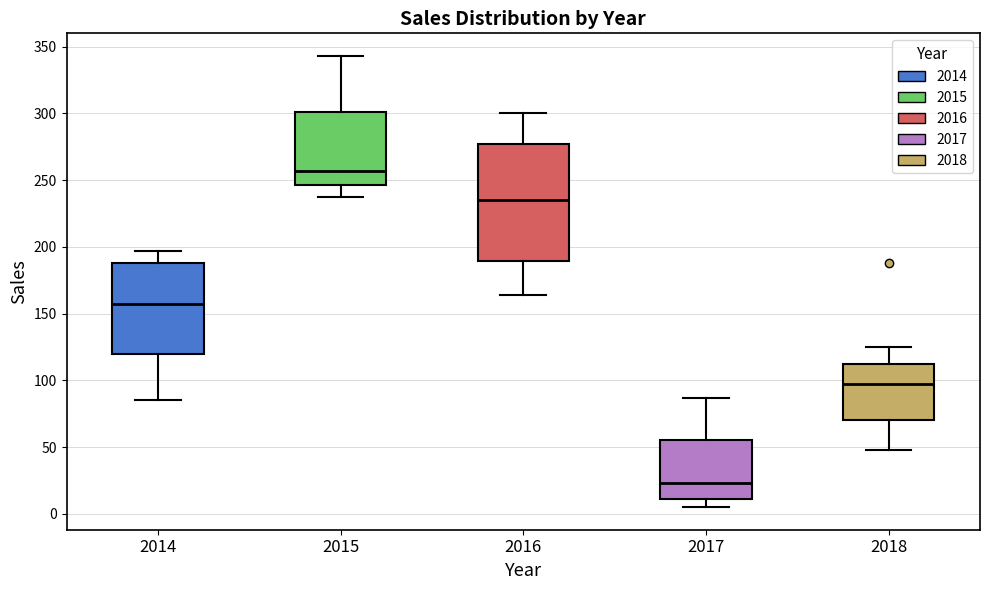

Reading left to right, transcribe this box plot: for each box, give where its median line is, the range the box spans, and where its two whiskers end, as read against the y-axis. The values are not printed on the chart, so give them approximately, as read against the axis.

2014: median 155, box 120 to 190, whiskers 85 to 195
2015: median 255, box 245 to 300, whiskers 235 to 345
2016: median 235, box 190 to 275, whiskers 165 to 300
2017: median 25, box 10 to 55, whiskers 5 to 85
2018: median 95, box 70 to 110, whiskers 50 to 125